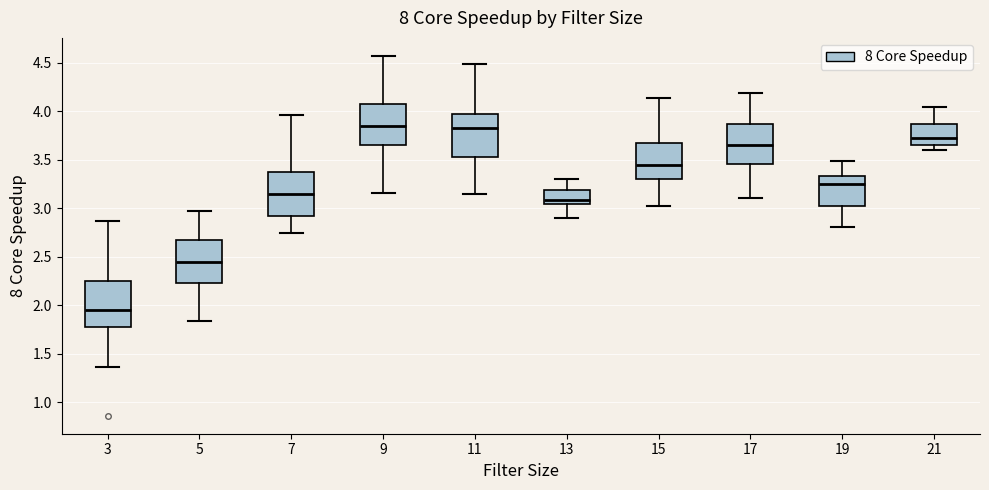

Where does the upper whisker of the box at x = 3 end on the y-axis? The values are not printed on the chart, so give them approximately, as read against the axis.

2.85